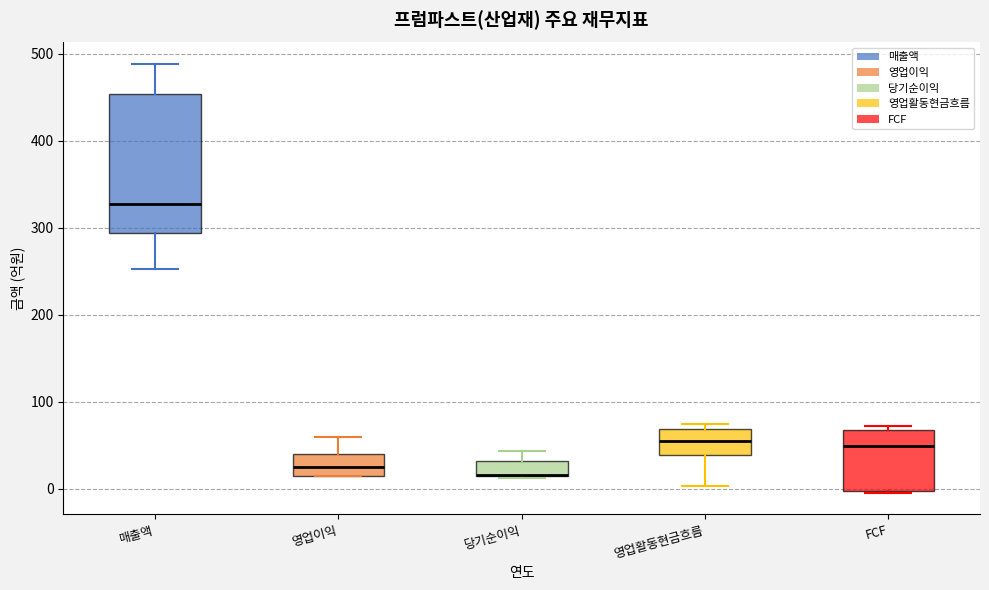

Which box is the tallest, from its lower edge to its upper edge?

매출액